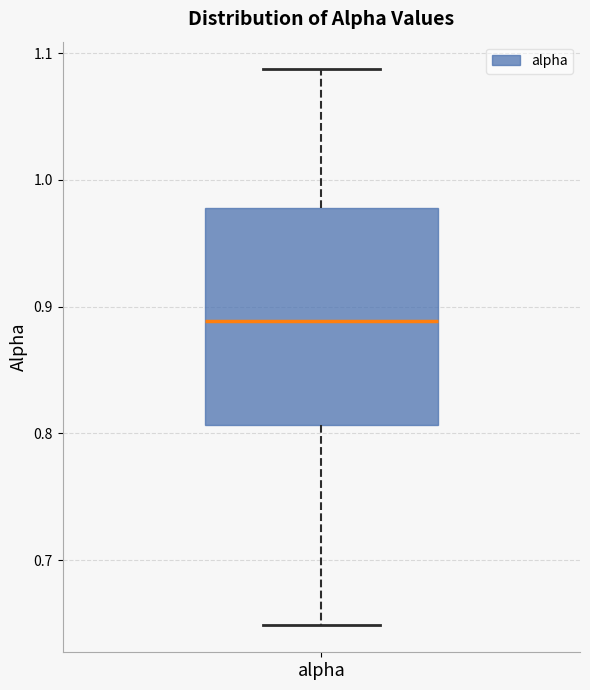

Where is the upper edge of the box for alpha on the y-axis? The values are not printed on the chart, so give them approximately, as read against the axis.

0.98